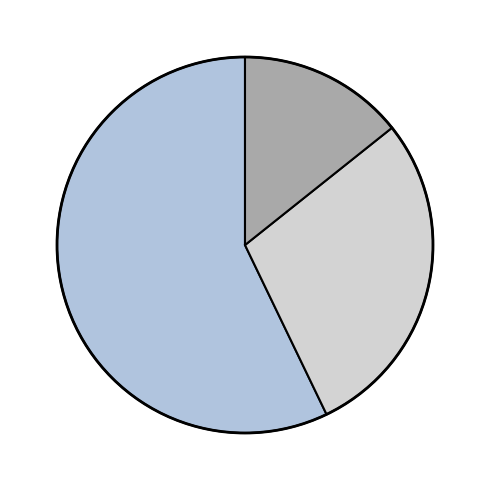

Count the number of slices in the pie.

3